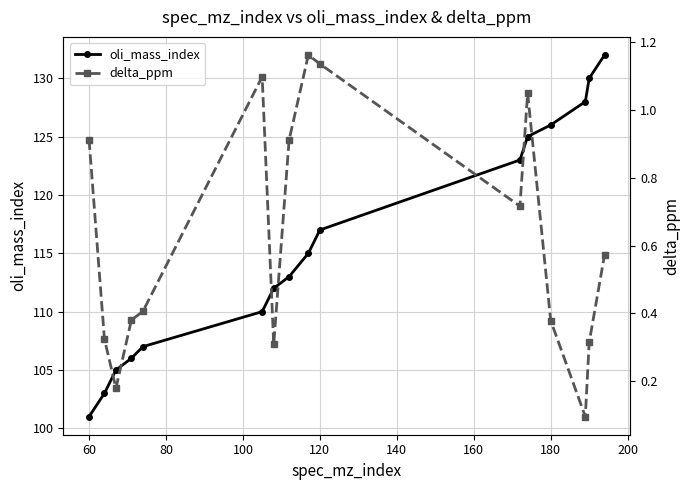

At which label does oli_mass_index reach its minimum?

60